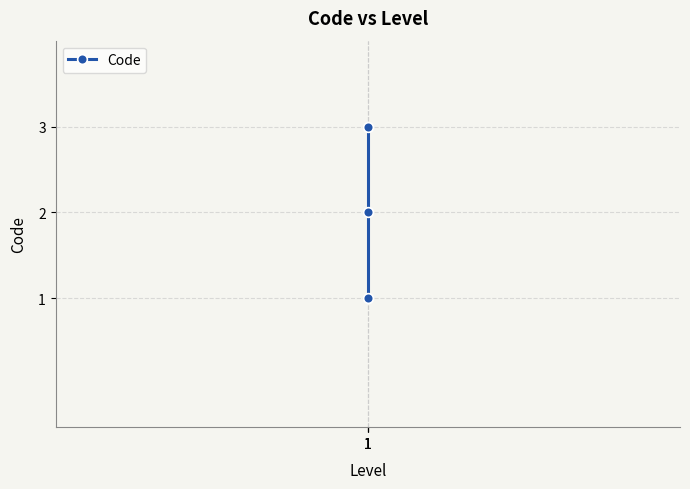

Reading right to left, list all the values displayed in this chart.

3	2	1